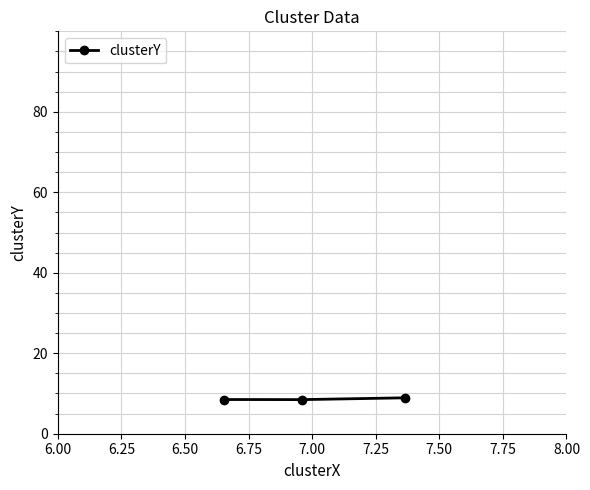

What is the sum of all values?

25.9